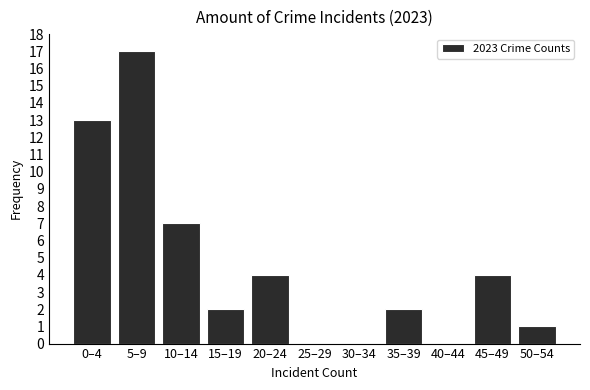

Reading left to right, transcribe all the data shown in this chart.

0–4=13	5–9=17	10–14=7	15–19=2	20–24=4	25–29=0	30–34=0	35–39=2	40–44=0	45–49=4	50–54=1